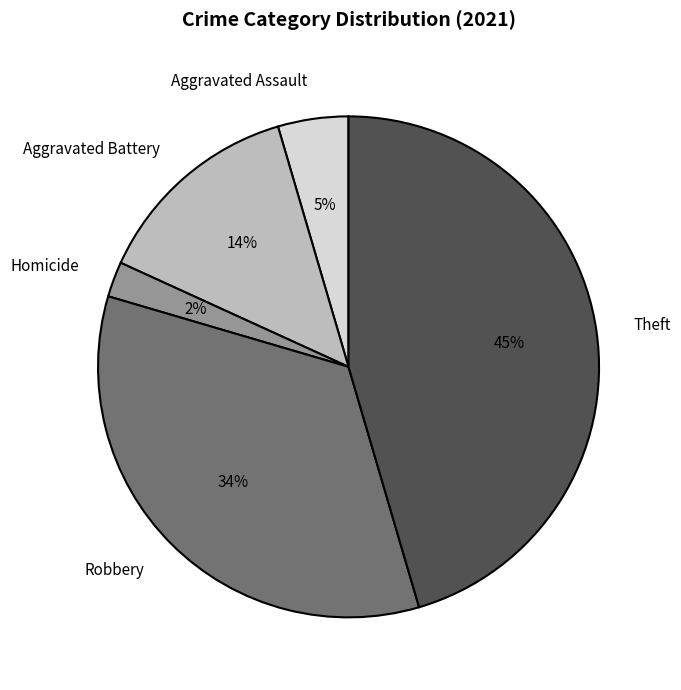

Which category has the biggest portion of the pie?

Theft